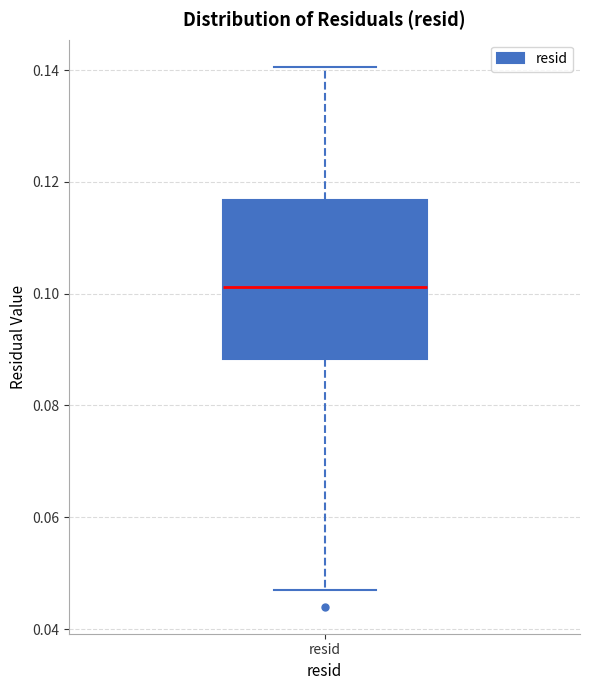

Read this box plot against the y-axis: the position of the median line, the range covered by the box, and the ends of both whiskers. The values are not printed on the chart, so give them approximately, as read against the axis.

median 0.102, box 0.088 to 0.116, whiskers 0.048 to 0.140